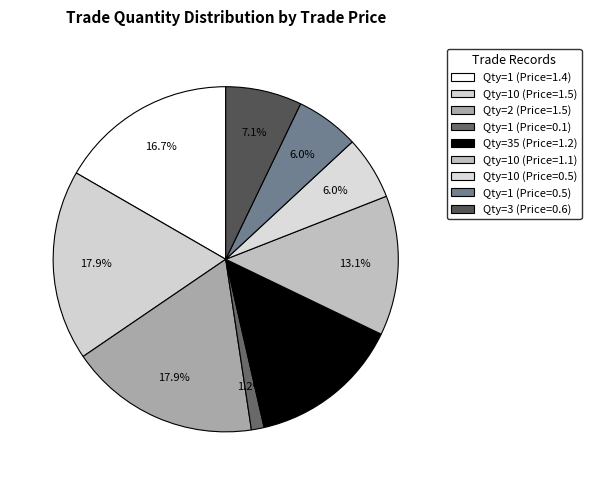

How many segments does this pie chart have?

9